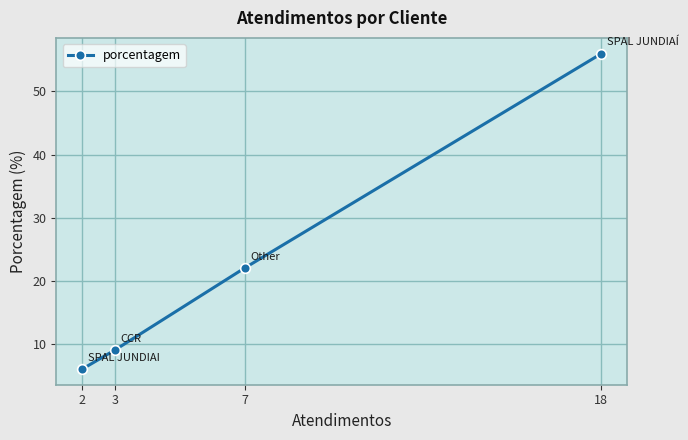

True or false: the data shows 25 at 18.

False